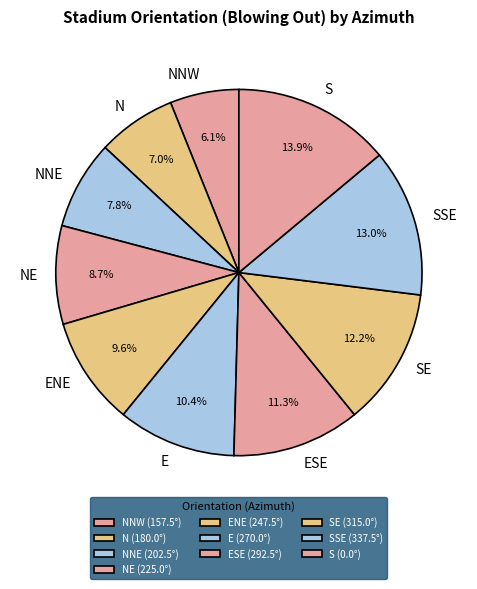

How many slices are in this pie chart?

10